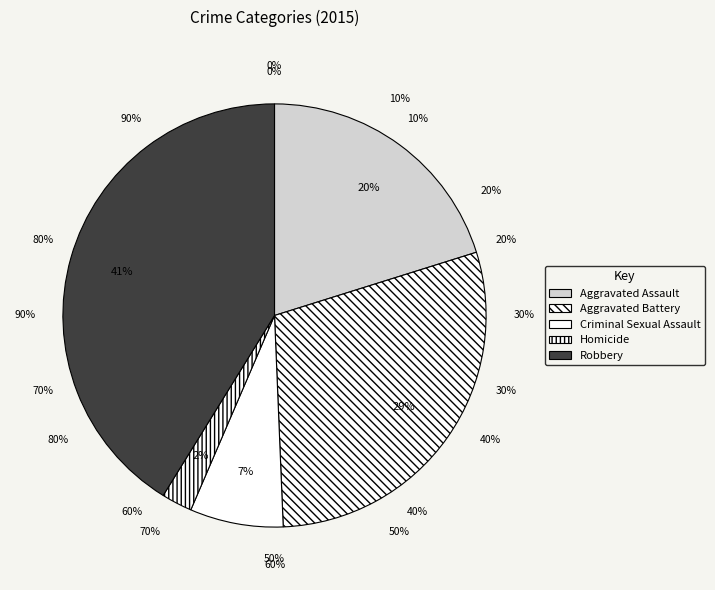

To the nearest percent, what percentage of the pie is Aggravated Assault?

20%